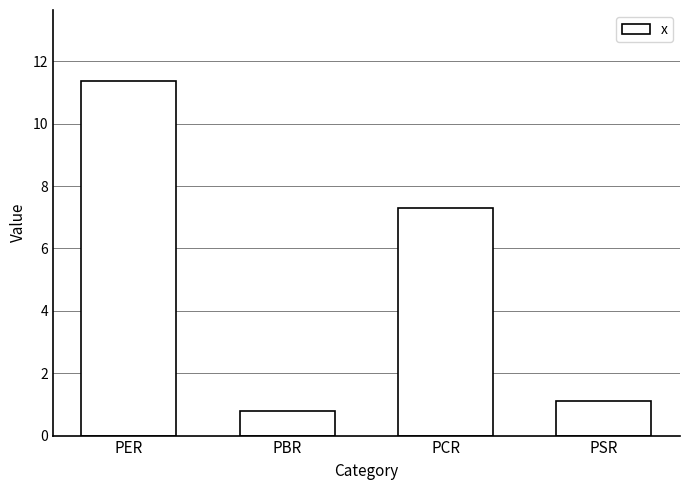

True or false: the data shows 0.8 at PBR.

True